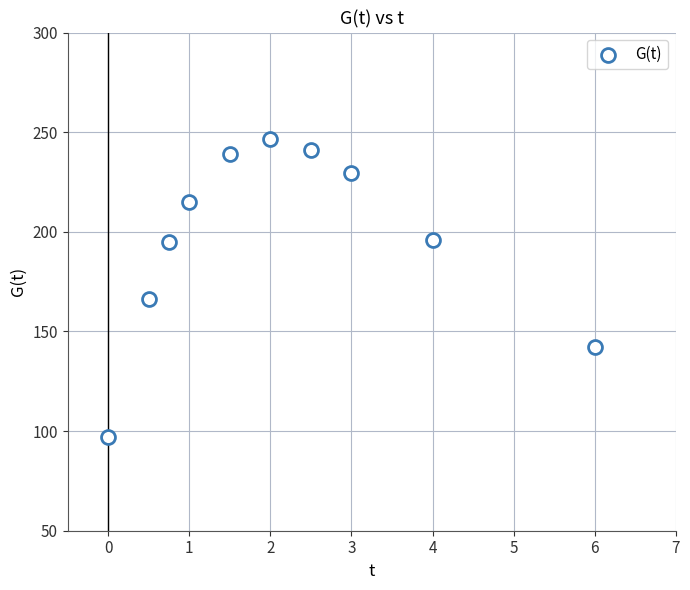

What Y value in the scatter plot is closest to 171?

166.5